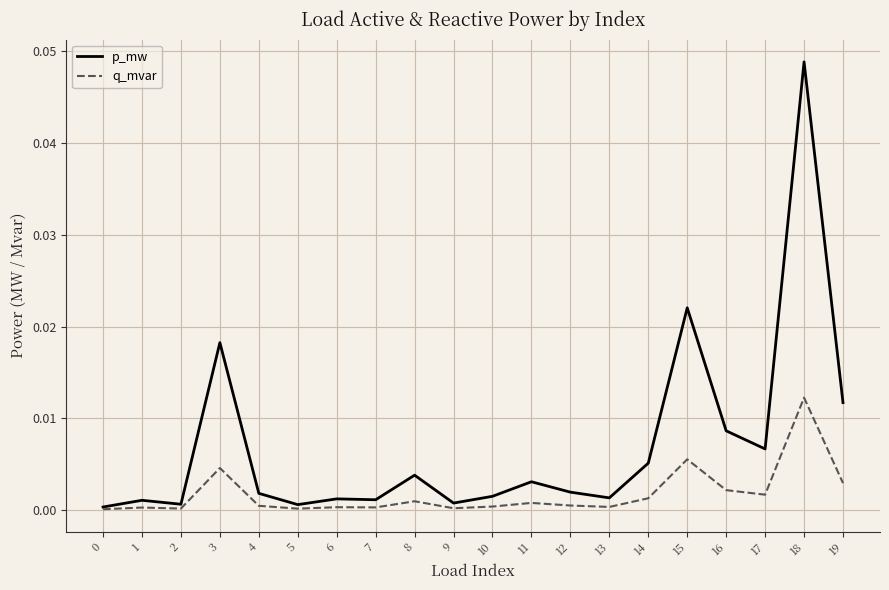

At which category does the chart reach its peak across all series?

18